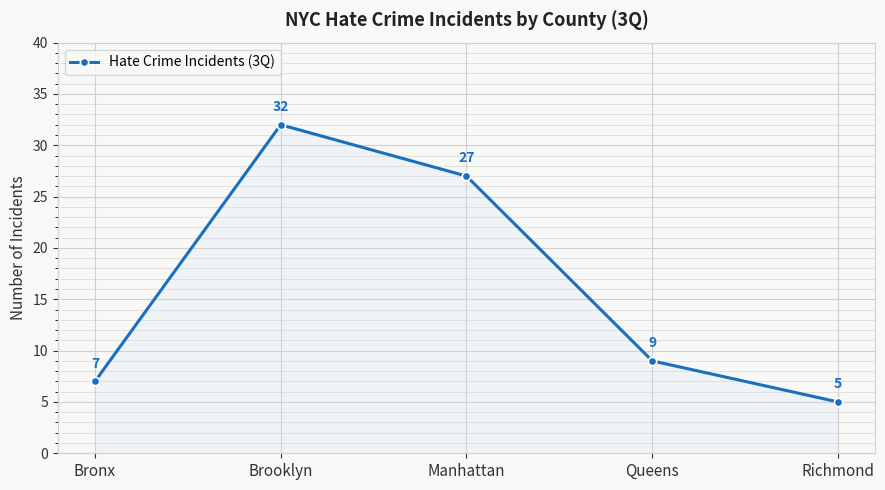

What is the label of the 1st point from the left?

Bronx